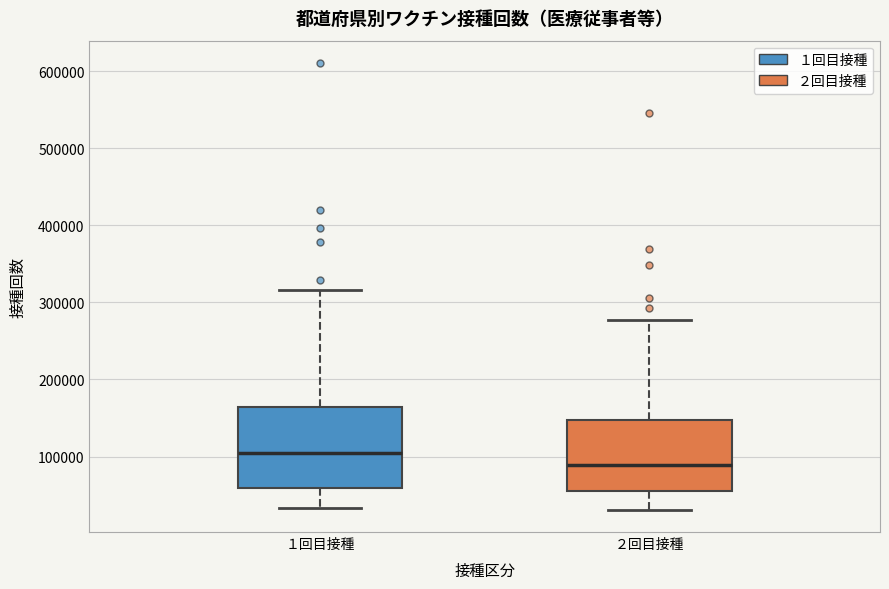

Which box's median line is the lowest?

２回目接種